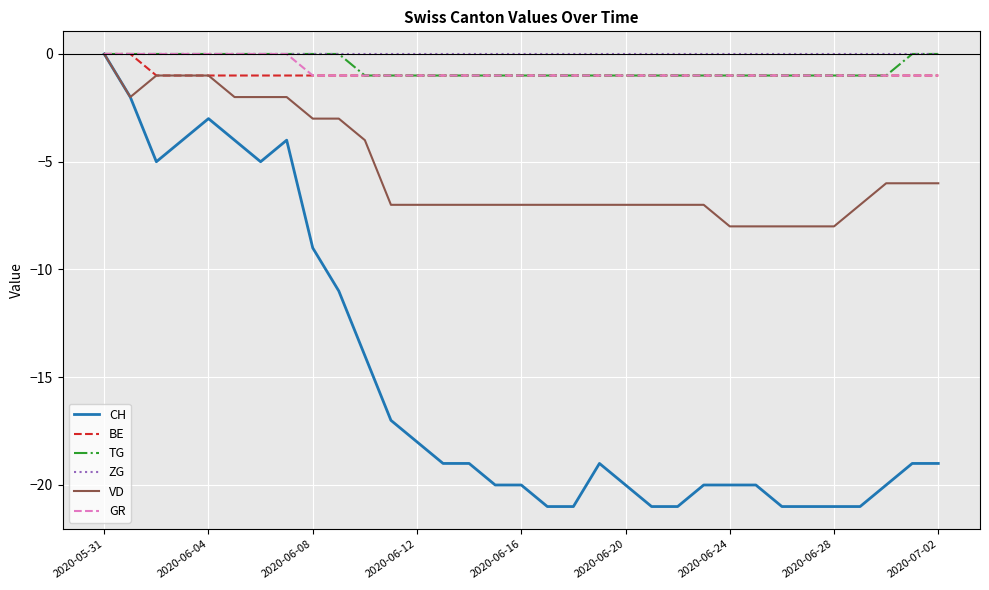

What is the lowest value of the CH series?

-21